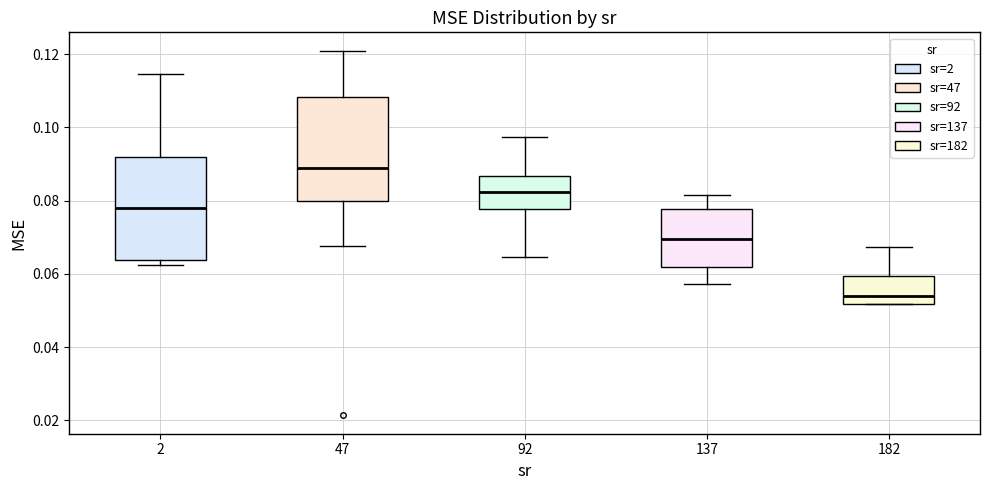

Reading left to right, transcribe this box plot: for each box, give where its median line is, the range the box spans, and where its two whiskers end, as read against the y-axis. The values are not printed on the chart, so give them approximately, as read against the axis.

2: median 0.078, box 0.064 to 0.092, whiskers 0.062 to 0.114
47: median 0.088, box 0.080 to 0.108, whiskers 0.068 to 0.120
92: median 0.082, box 0.078 to 0.086, whiskers 0.064 to 0.098
137: median 0.070, box 0.062 to 0.078, whiskers 0.058 to 0.082
182: median 0.054, box 0.052 to 0.060, whiskers 0.052 to 0.068